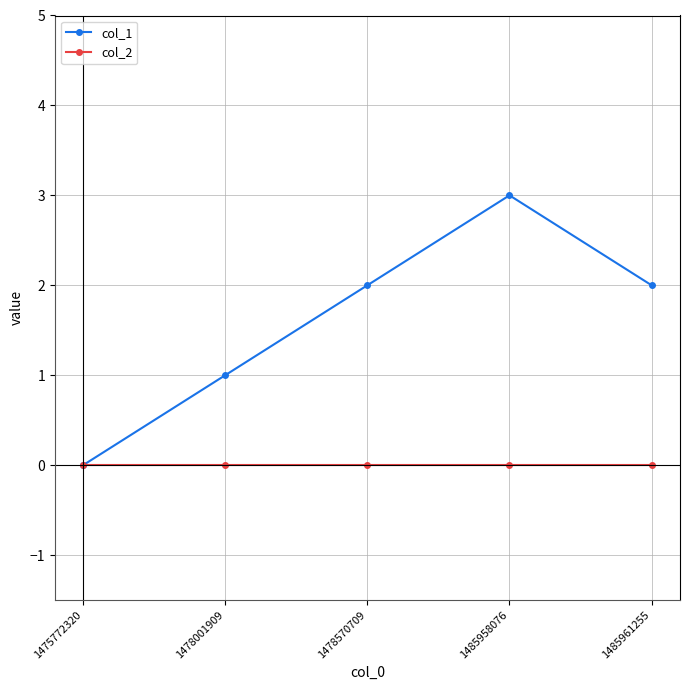

Which series has the largest total across all categories?

col_1